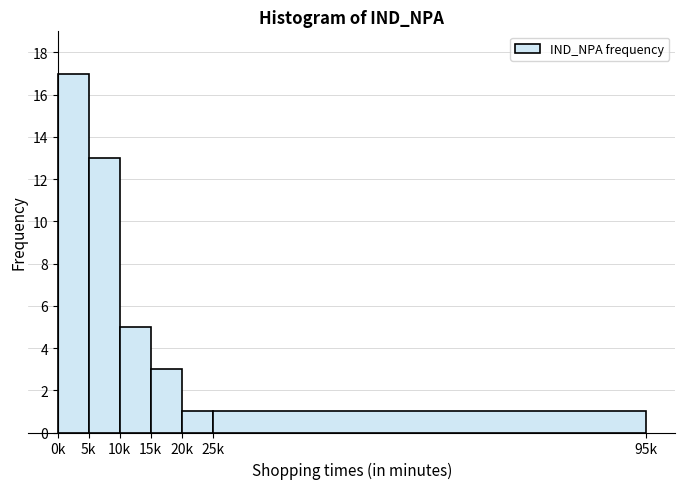

Reading left to right, extract all data points from this chart.

17	13	5	3	1	1